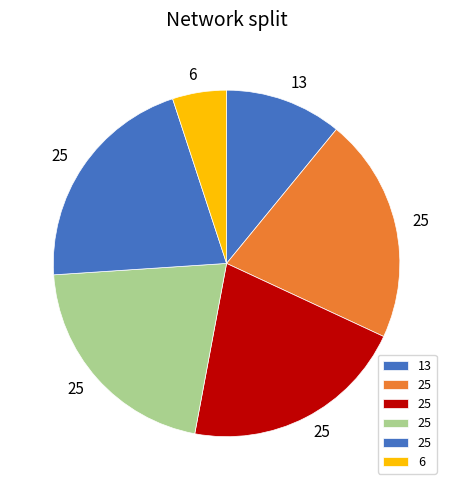

How many segments does this pie chart have?

6